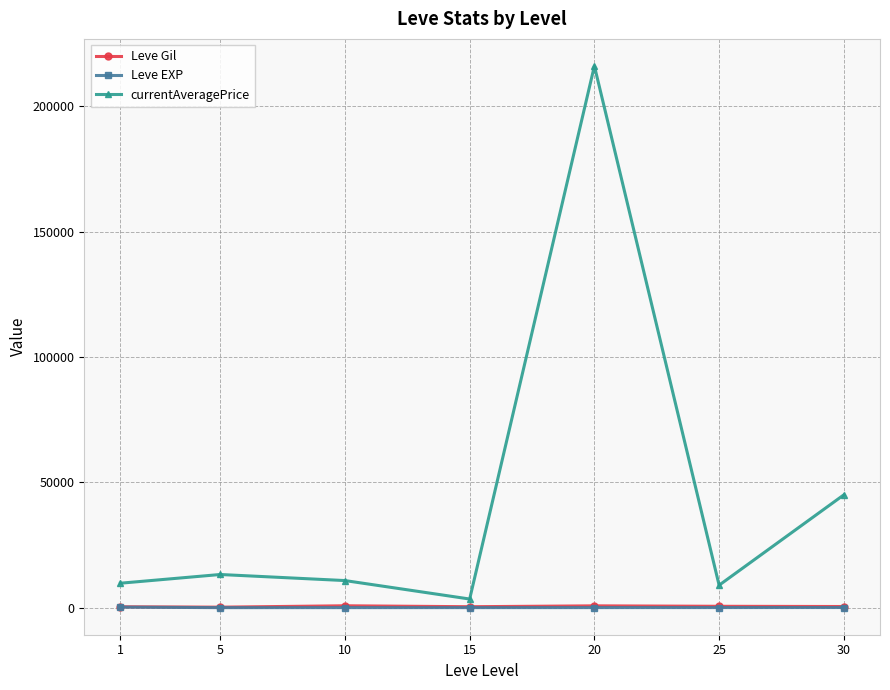

How many data points in Leve Gil are above 452?

4